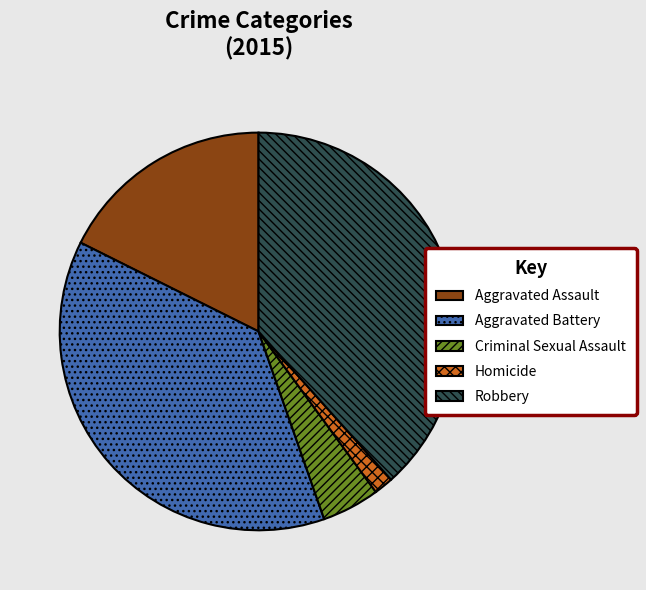

Is it true that Aggravated Battery is 49% of the pie?

False